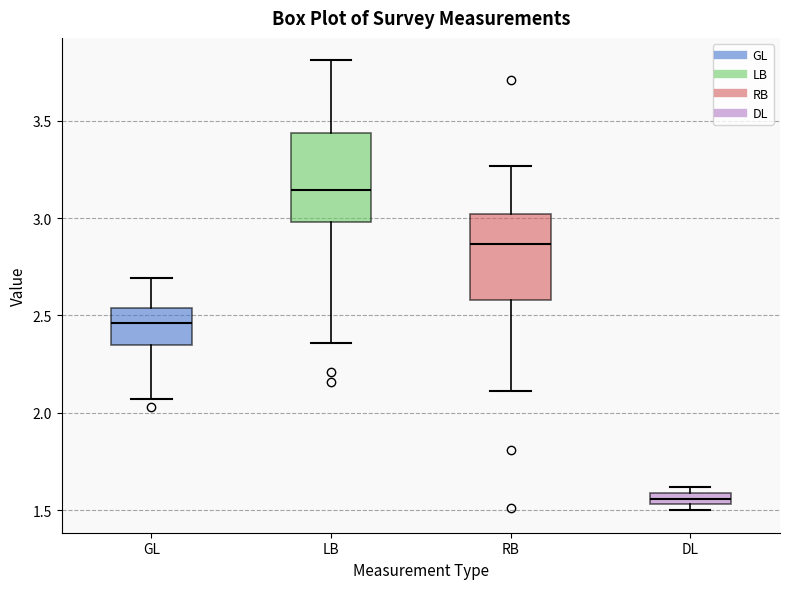

Which box has the highest median line?

LB